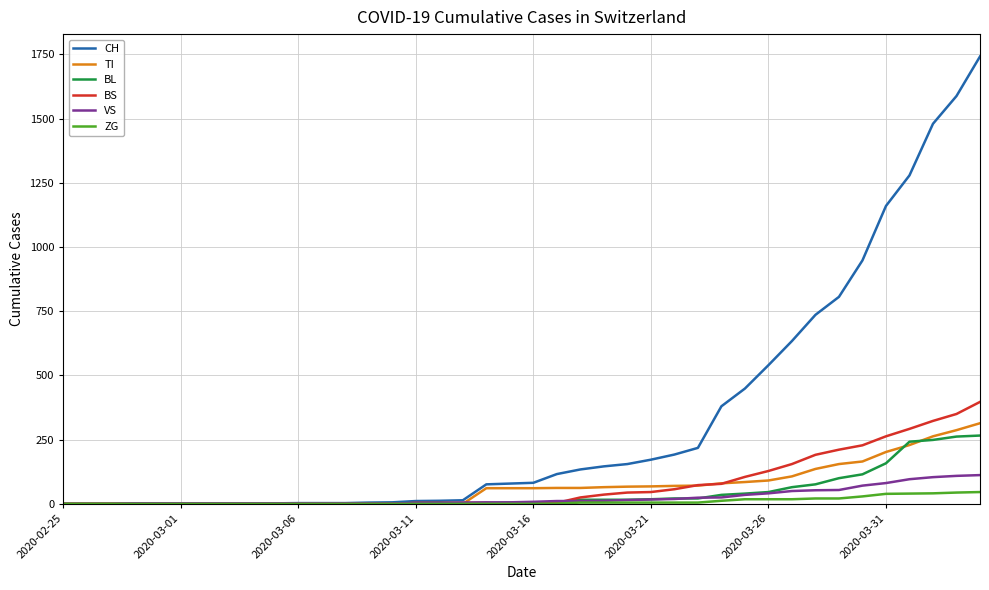

What is the highest value of the VS series?

112